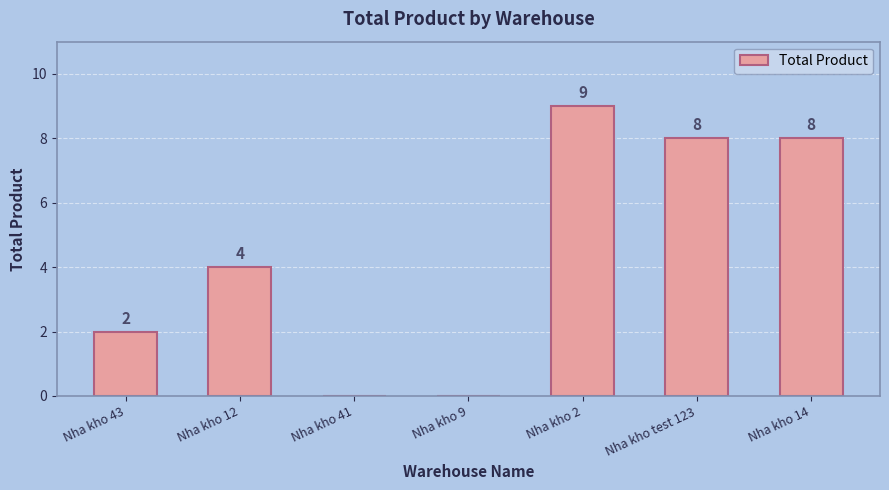

What is the difference between the values at Nha kho 12 and Nha kho 43?

2